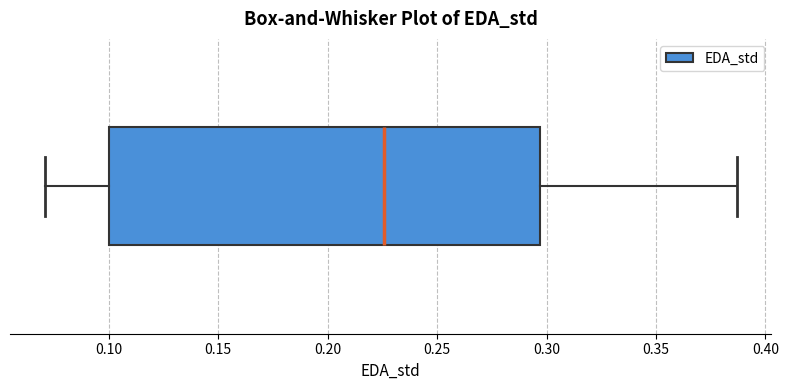

Where is the left edge of the box on the x-axis? The values are not printed on the chart, so give them approximately, as read against the axis.

0.100